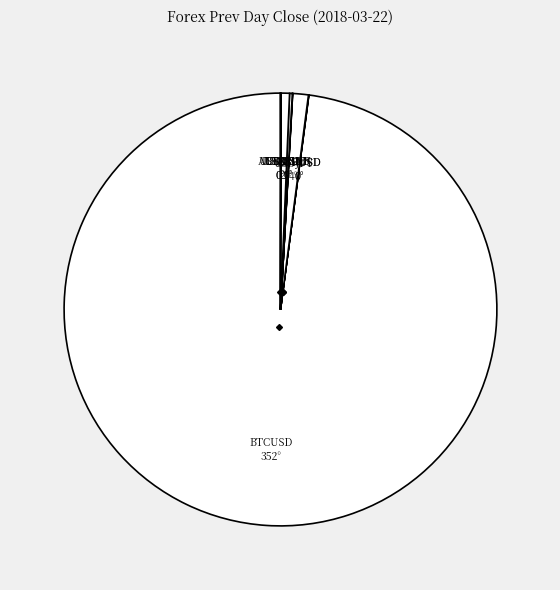

How many segments does this pie chart have?

10